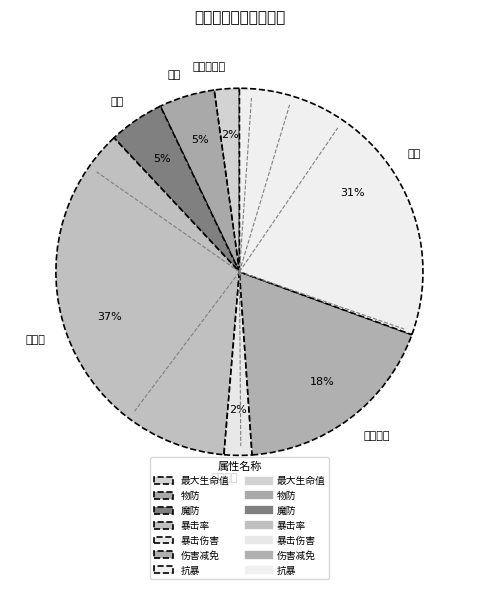

Approximately how many times larger is the value at 伤害减免 compared to 暴击率?

0.5